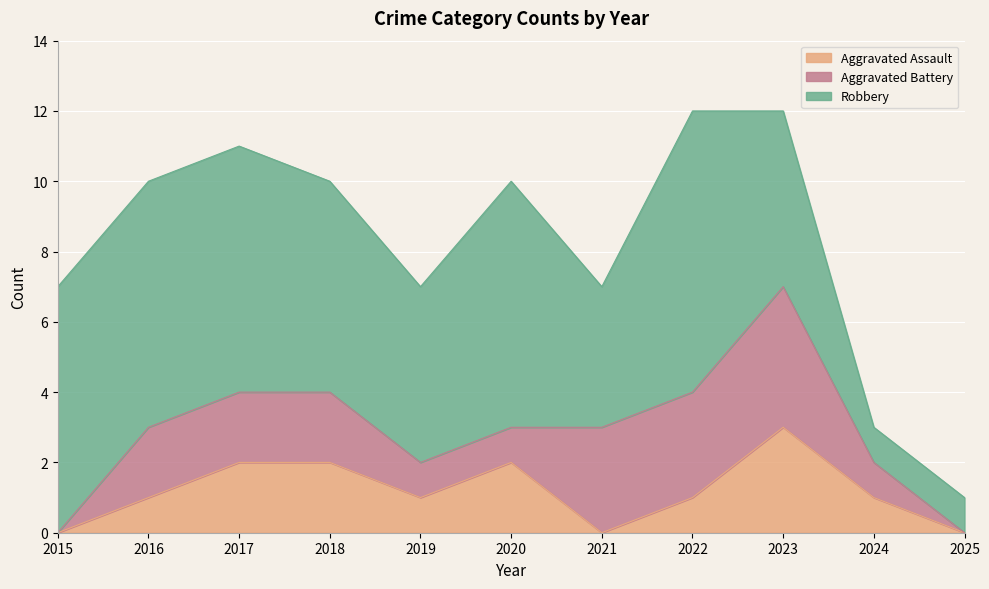

At which category does Robbery reach its first local valley?

2019